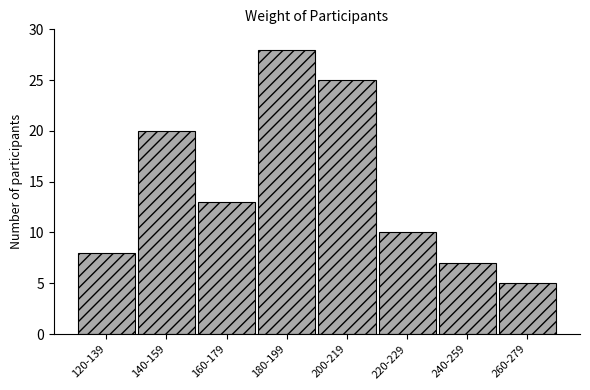

Reading left to right, transcribe all the data shown in this chart.

8	20	13	28	25	10	7	5